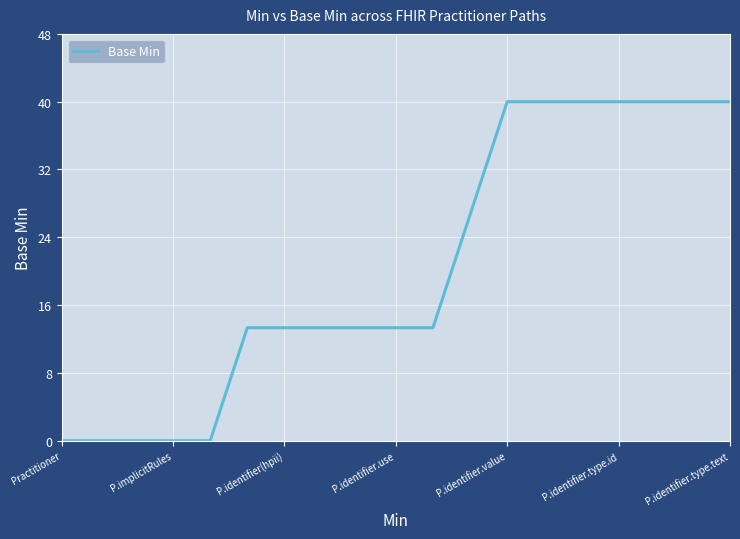

What is the maximum value shown in the chart?

40.0